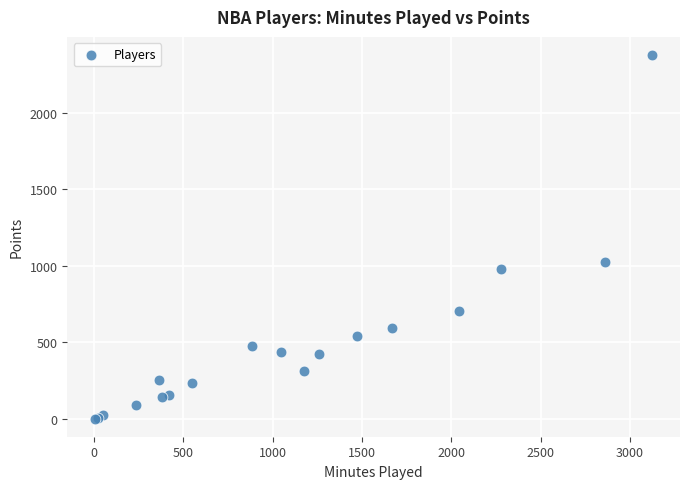

What Y value in the scatter plot is closest to 1188?

1025